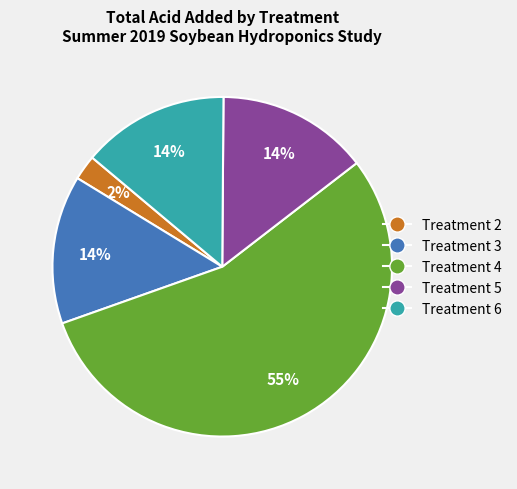

Does any single category account for the majority?

Yes